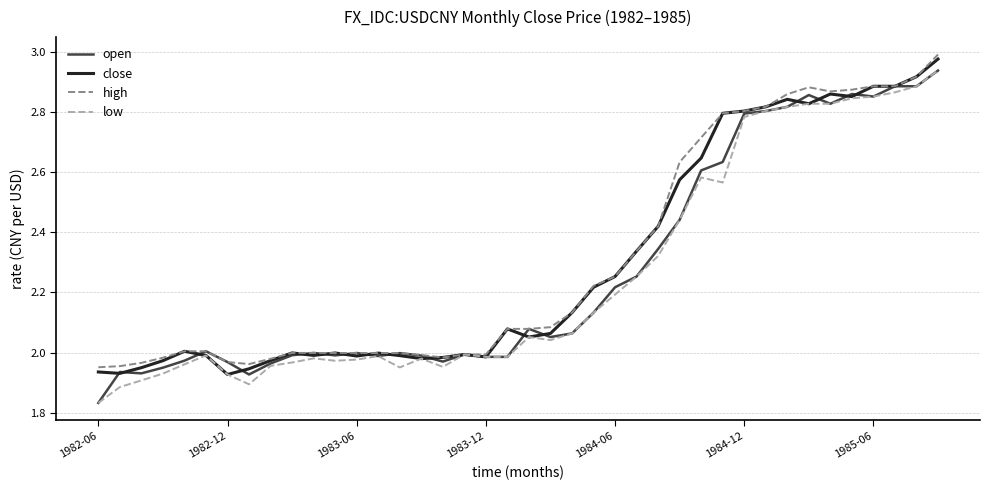

In high, how many points are higher than both neighbors (excluding endpoints)?

2